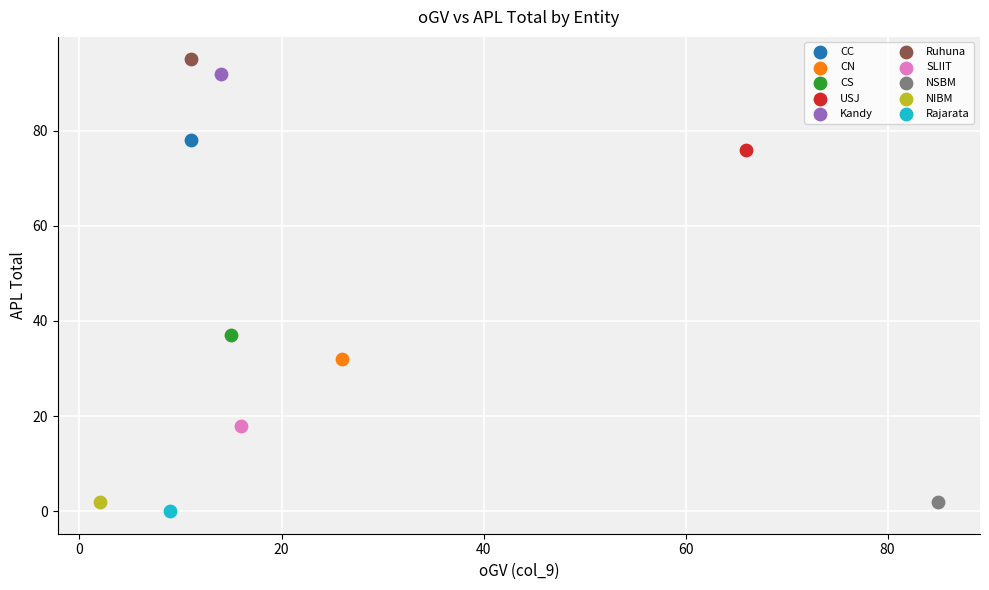

What are all the series names shown in the legend?

CC, CN, CS, USJ, Kandy, Ruhuna, SLIIT, NSBM, NIBM, Rajarata